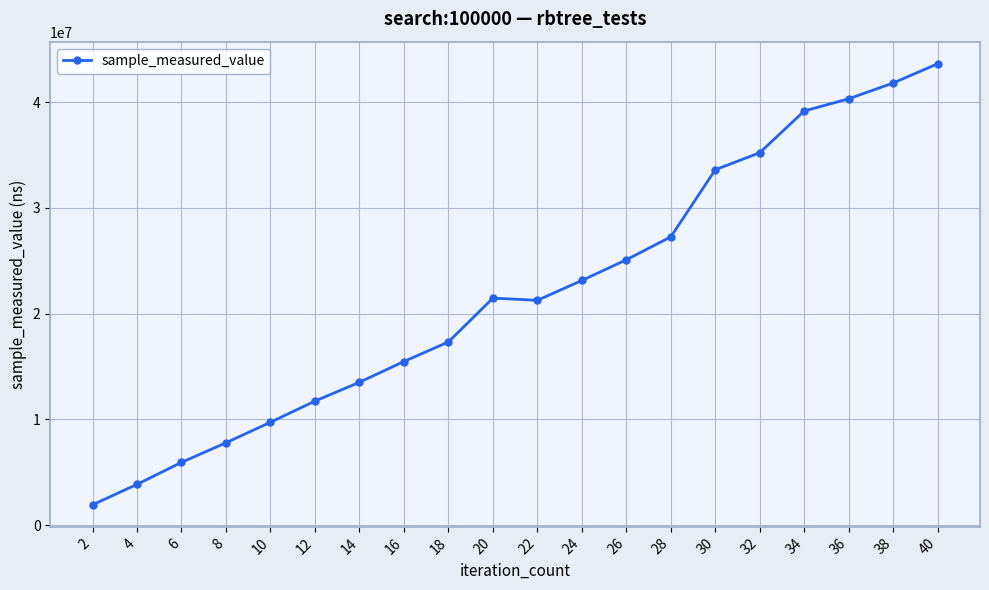

What is the smallest value displayed?

1921174